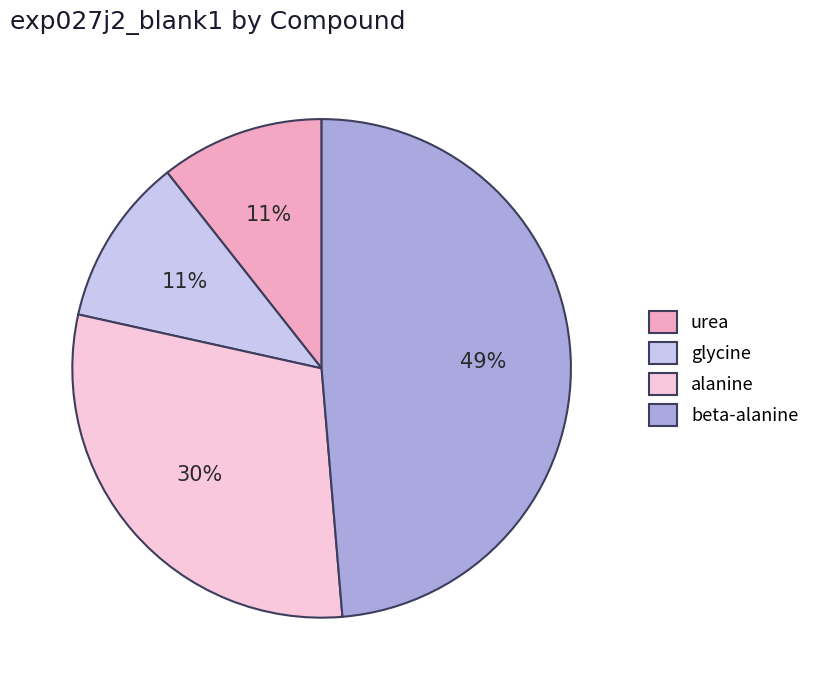

Do beta-alanine and glycine together represent more than half of the pie?

Yes